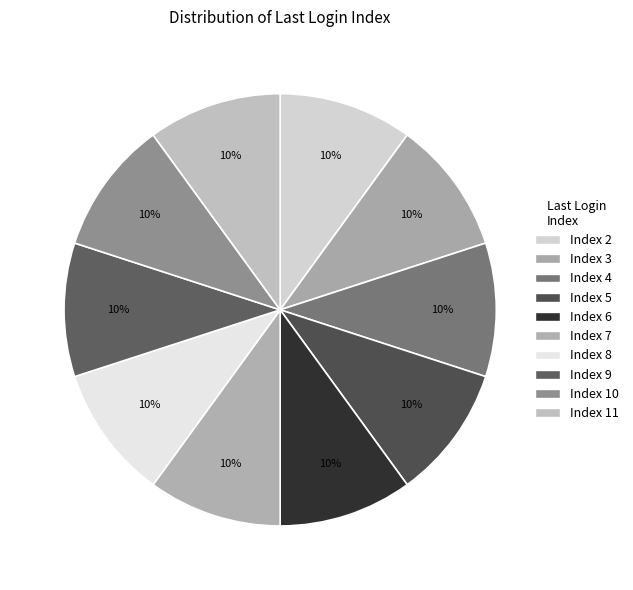

Which slice is the largest?

10